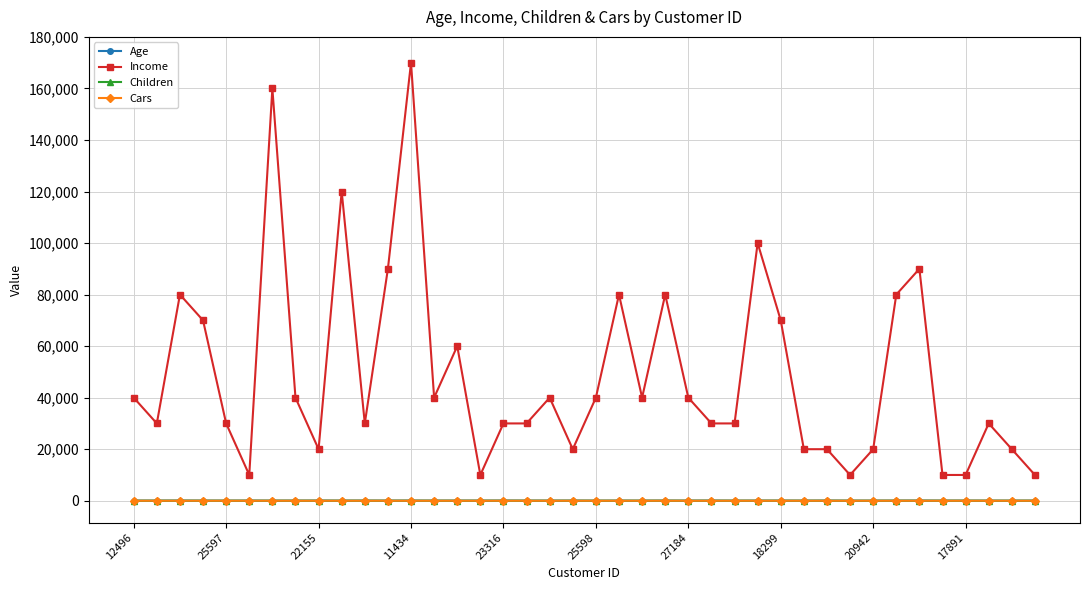

What is the maximum value shown in the chart?

170000